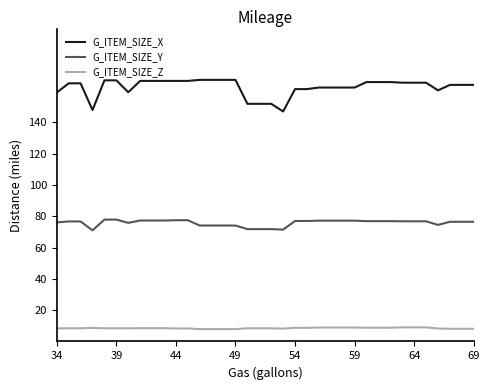

Rank the series by their maximum value, from highest to lowest.

G_ITEM_SIZE_X, G_ITEM_SIZE_Y, G_ITEM_SIZE_Z